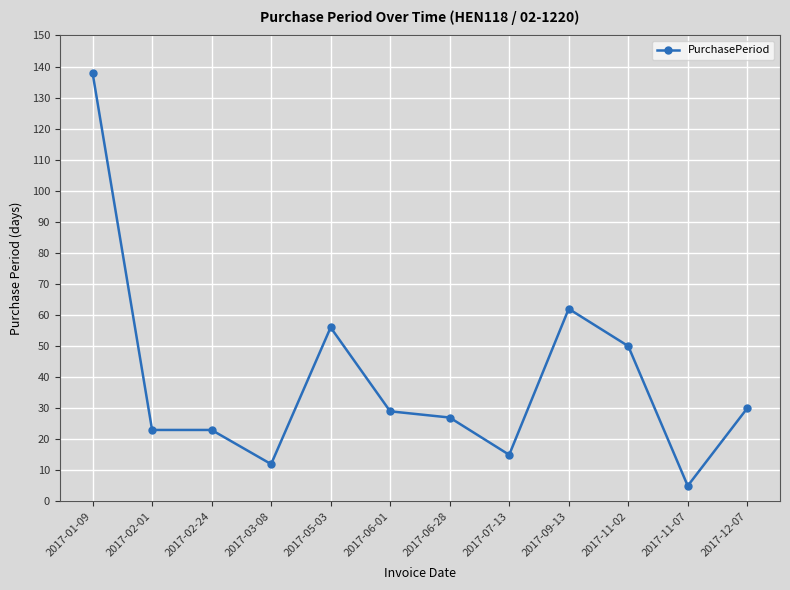

How many categories are shown in the chart?

12